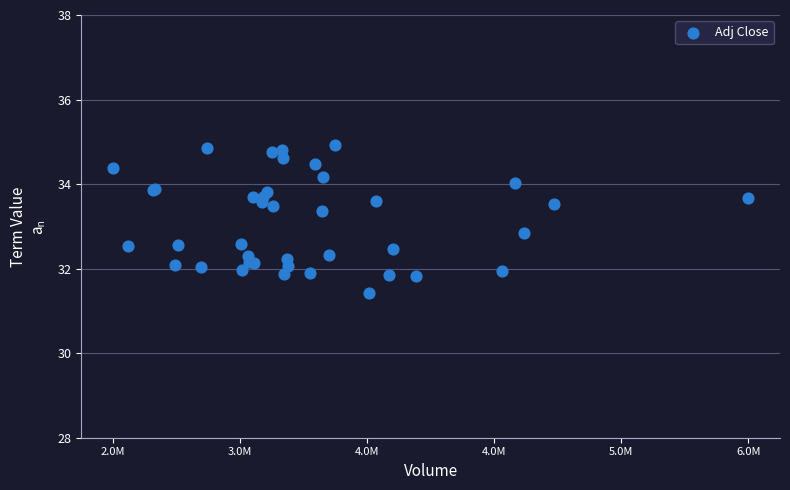

What Y value in the scatter plot is closest to 33?

32.8